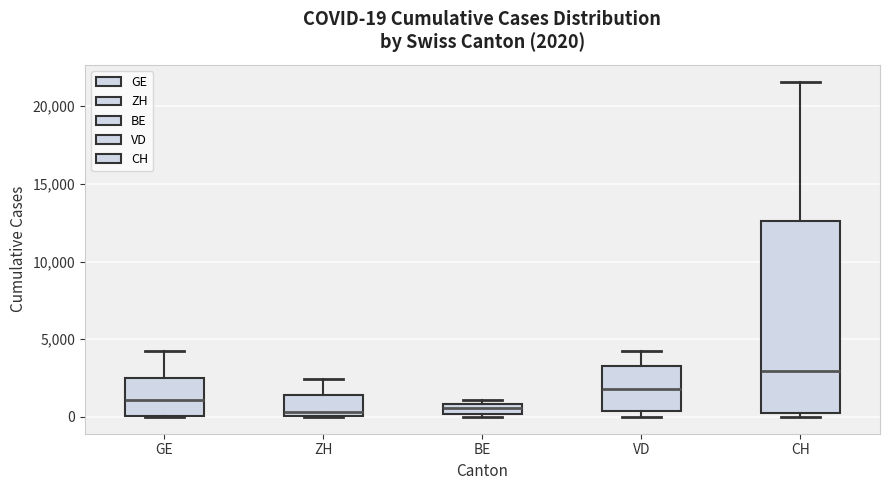

Comparing the boxes themselves (not the whiskers), which one is the tallest?

CH